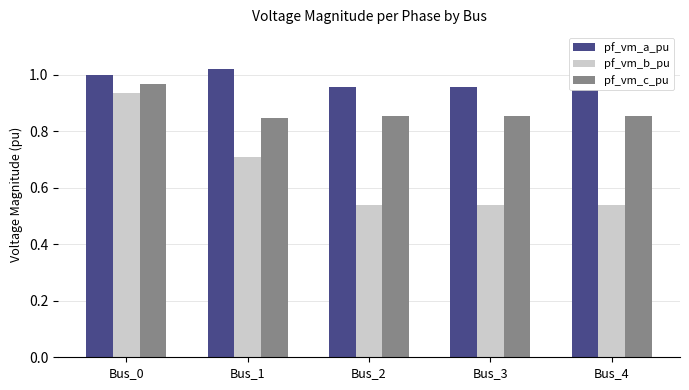

Which label corresponds to the largest value in the chart?

Bus_1